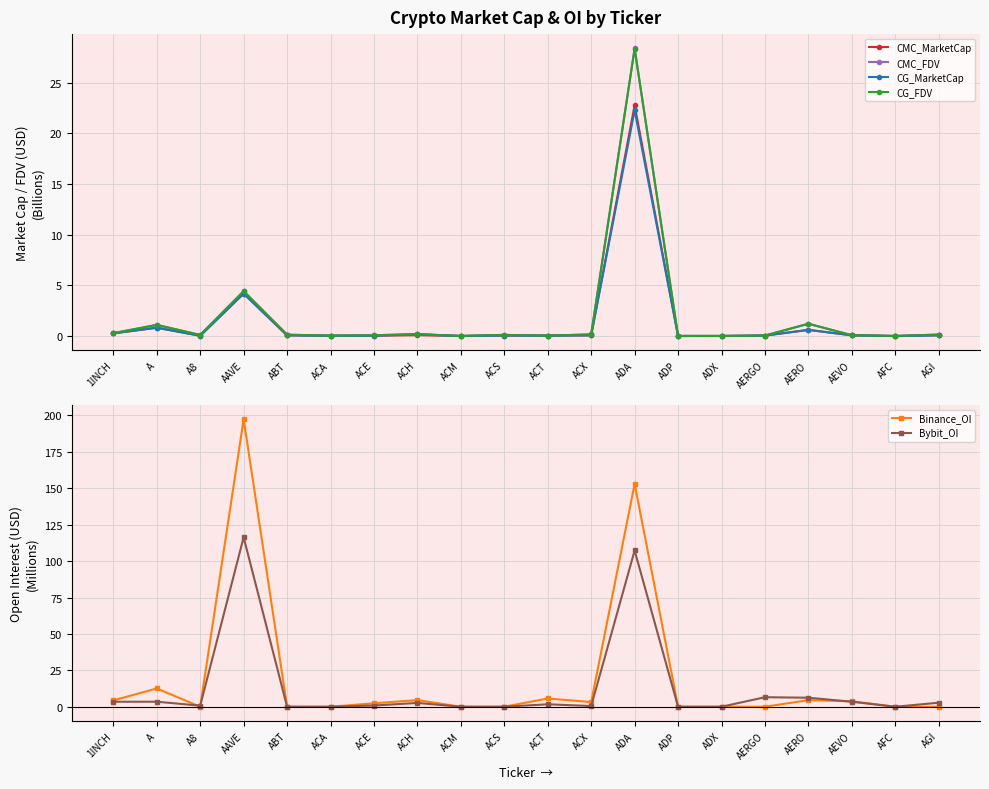

Which category has the lowest value across all series?

A8